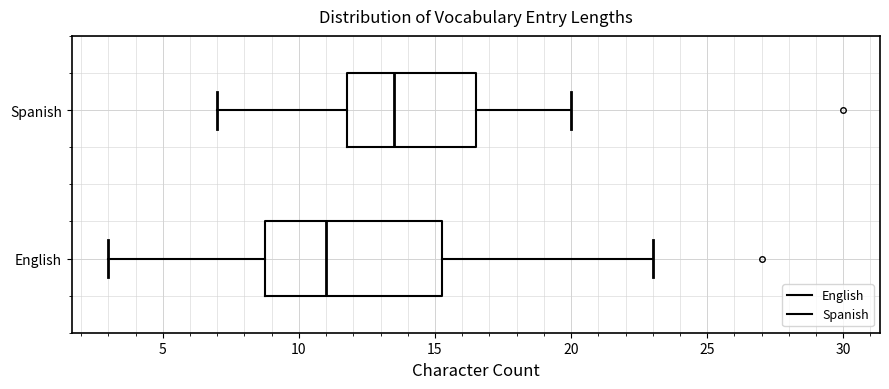

Where does the median line of the box for English sit on the x-axis? The values are not printed on the chart, so give them approximately, as read against the axis.

11.0